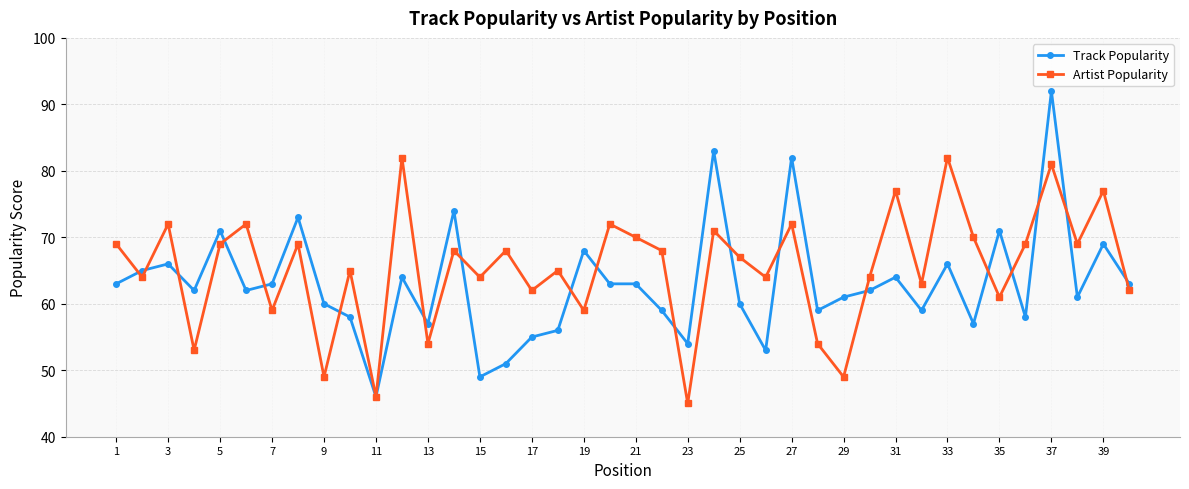

What is the lowest value of the Track Popularity series?

46